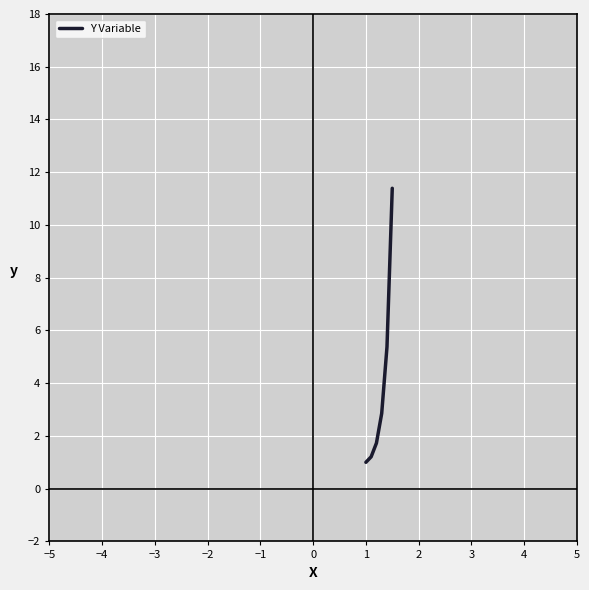

Is this an area chart (filled region under the line)?

No